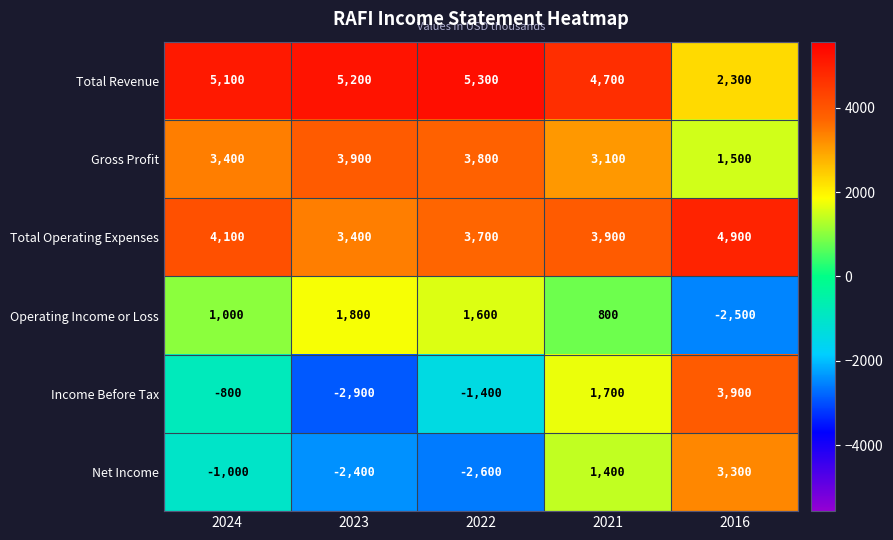

How many values in Operating Income or Loss are below zero?

1